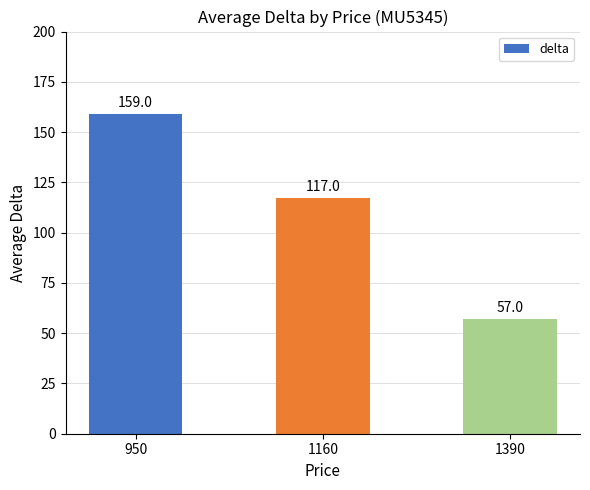

What is the approximate value at 1390?

57